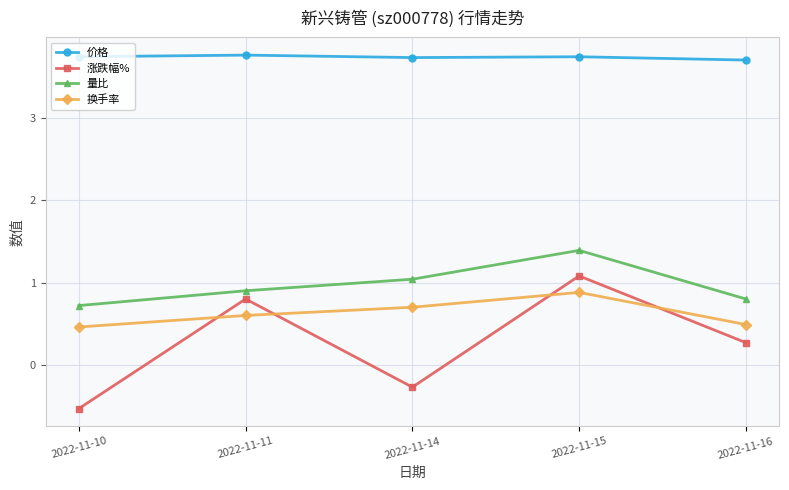

Which series has the largest range (max minus min)?

涨跌幅%